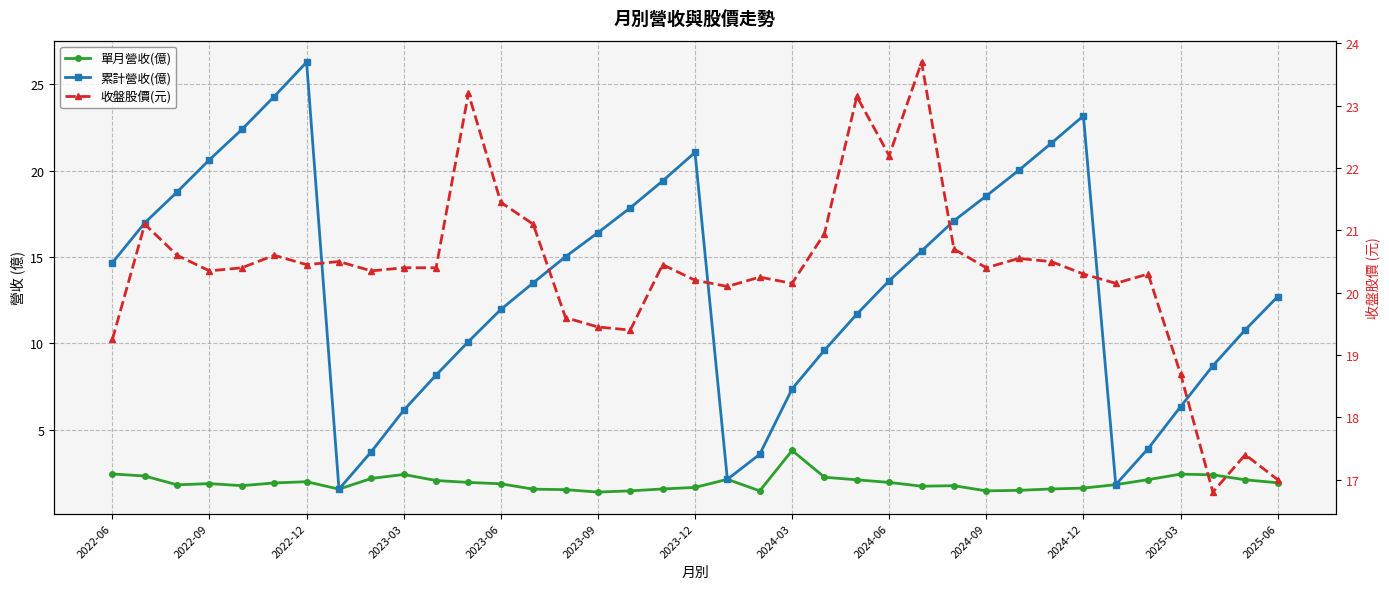

Which series has the largest total across all categories?

收盤股價(元)